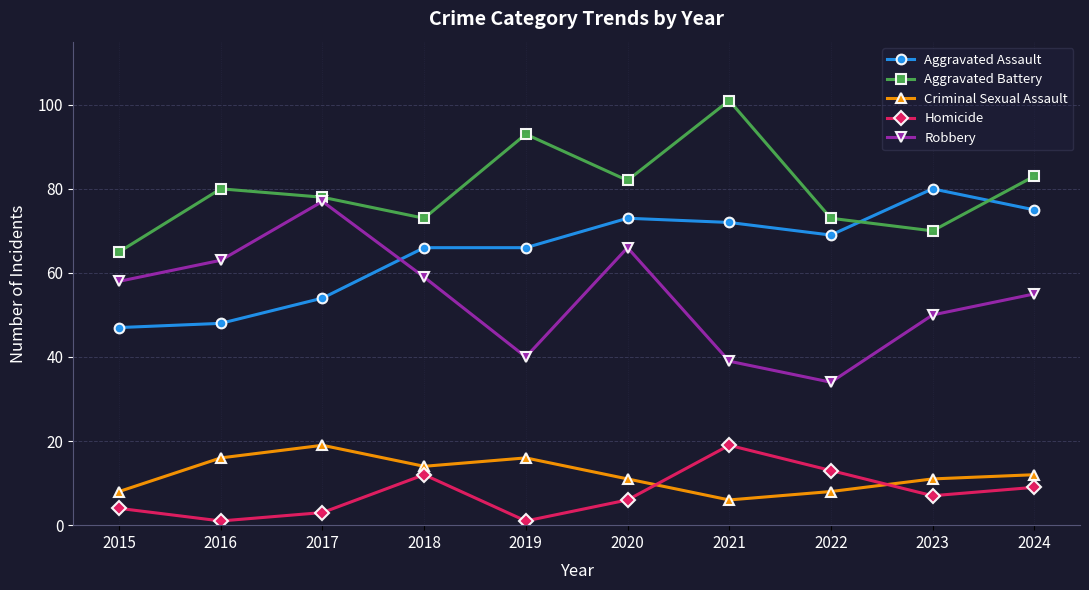

Which series has the widest spread of values?

Robbery